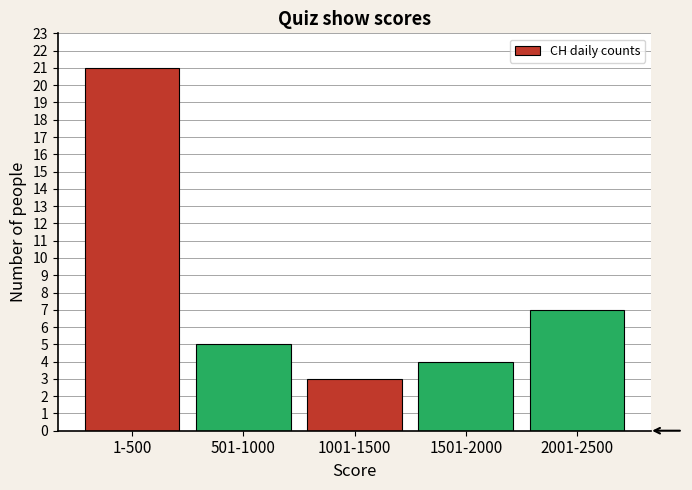

Reading right to left, transcribe all the data shown in this chart.

7	4	3	5	21